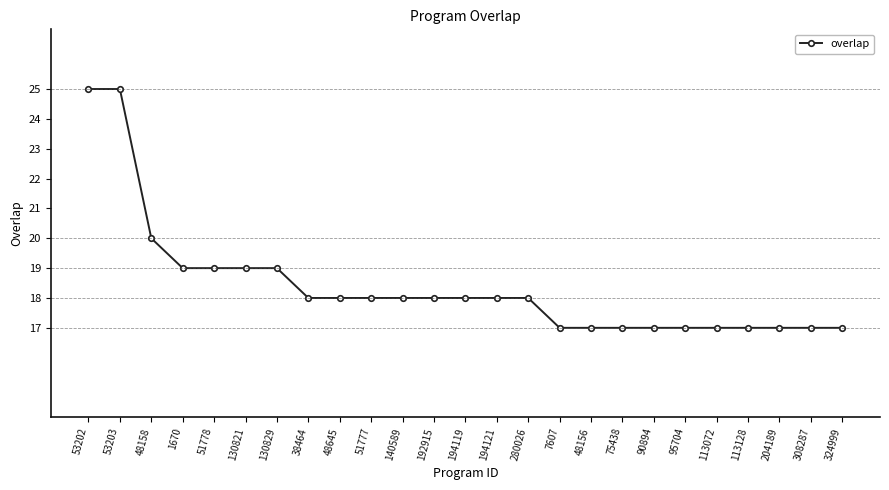

Does the chart have visible grid lines?

No